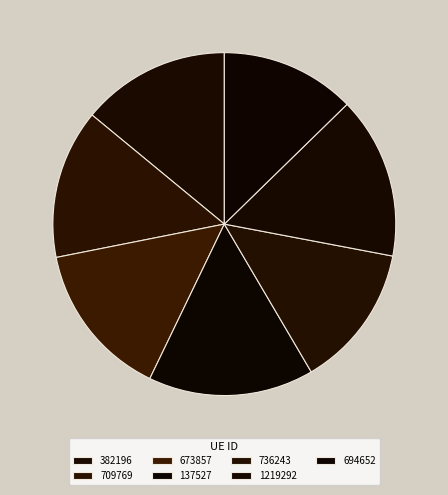

How many slices are in this pie chart?

7